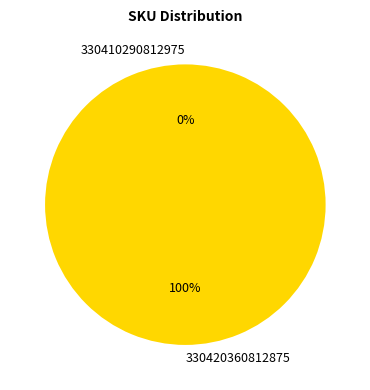

Is there a majority slice in this chart?

Yes